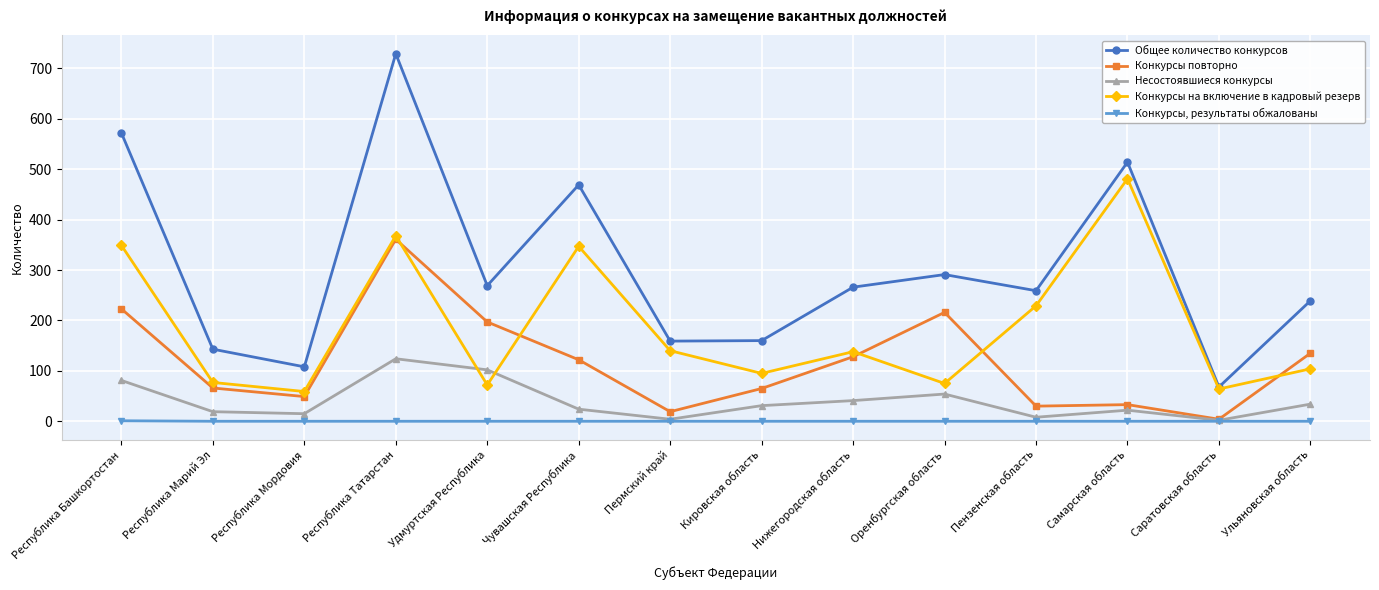

What is the total value across all series at Республика Татарстан?

1582